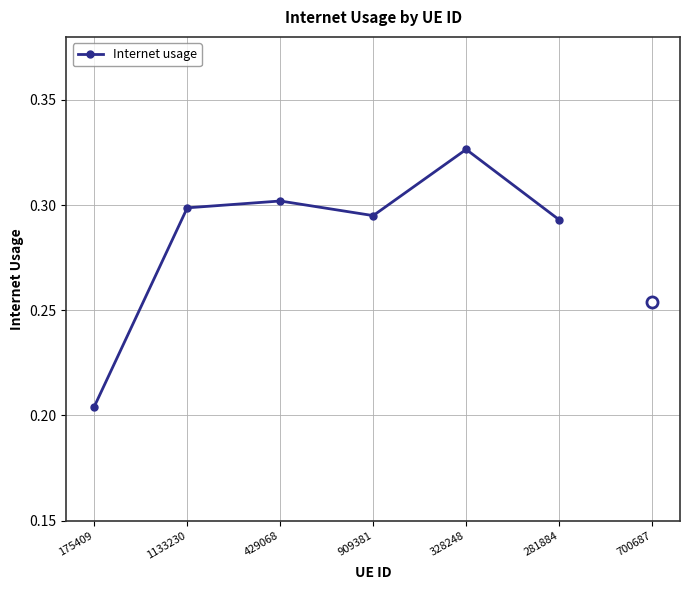

True or false: the data shows 0.3 at 175409.

False